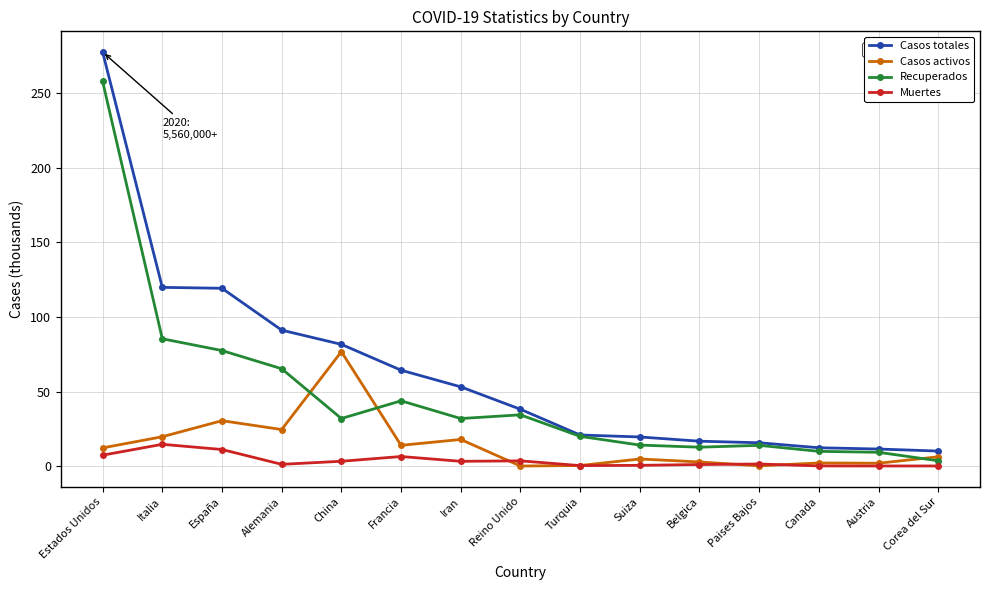

What value does the Recuperados series have at Turquia?

20.0